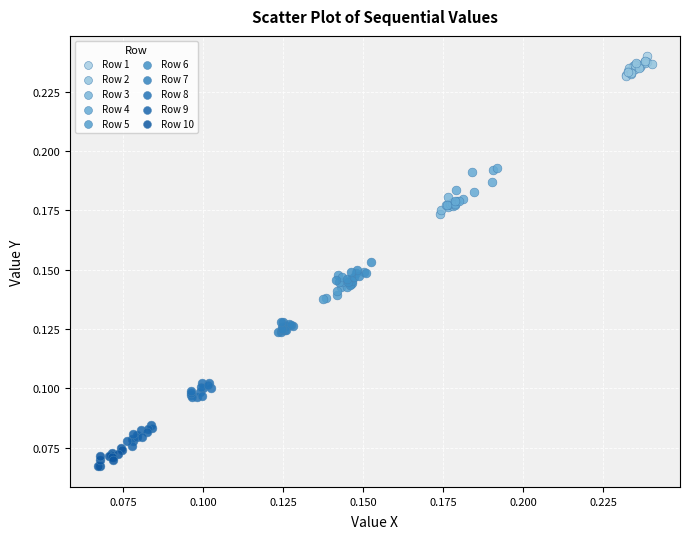

Which series reaches the minimum Y coordinate?

Row 10